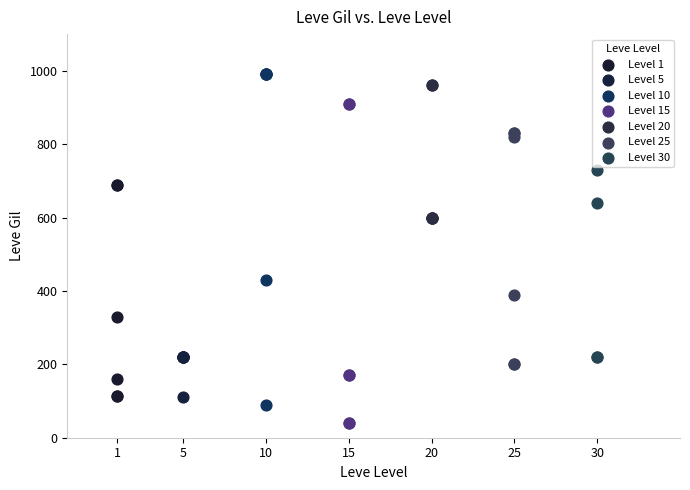

Which series reaches the maximum Y coordinate?

Level 10